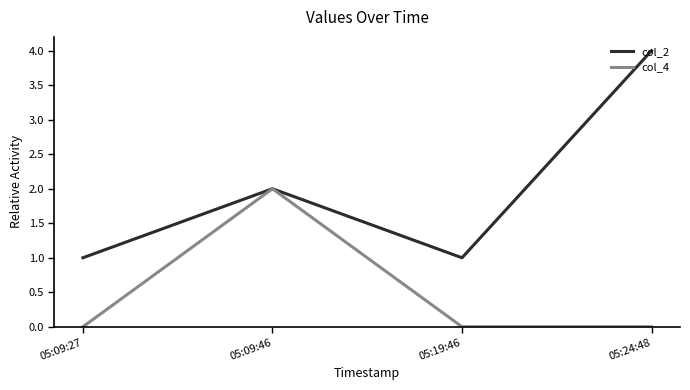

Which series has the widest spread of values?

col_2